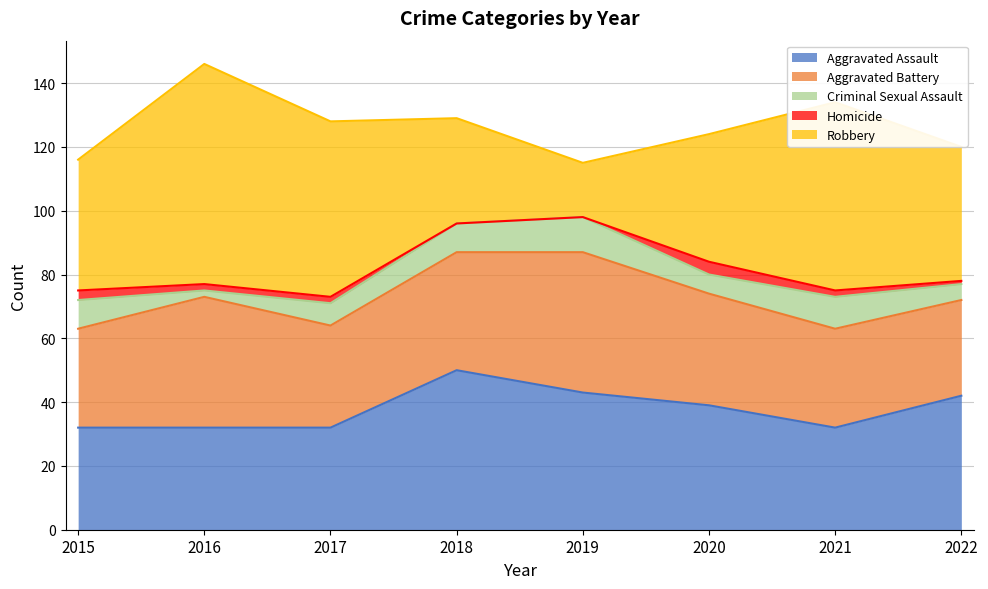

Which category has the highest value in the Criminal Sexual Assault series?

2019